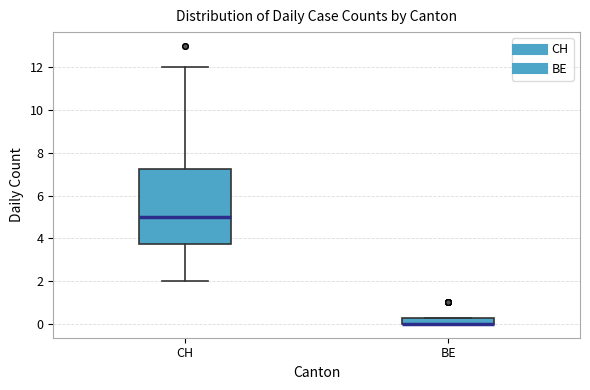

Where does the upper whisker of the box for CH end on the y-axis? The values are not printed on the chart, so give them approximately, as read against the axis.

12.0